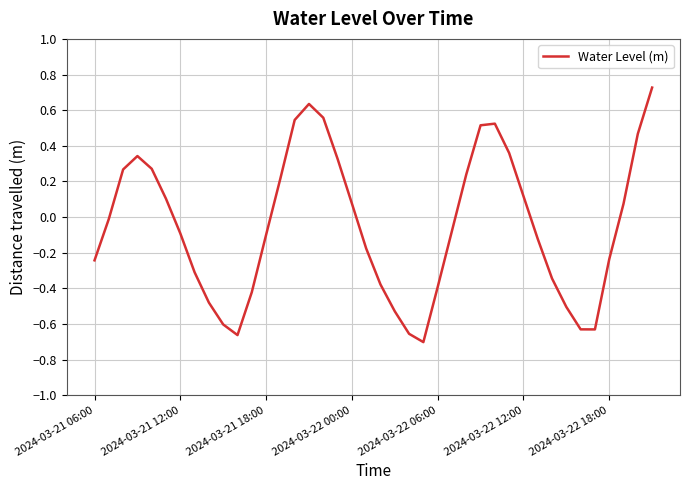

What is the difference between the maximum and minimum values?

1.4